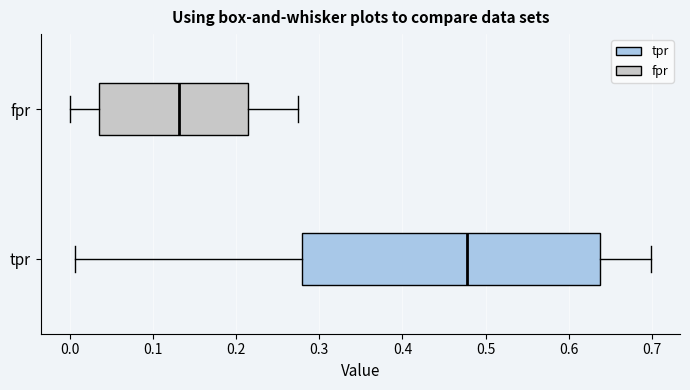

Where does the right whisker of the box for fpr end on the x-axis? The values are not printed on the chart, so give them approximately, as read against the axis.

0.27